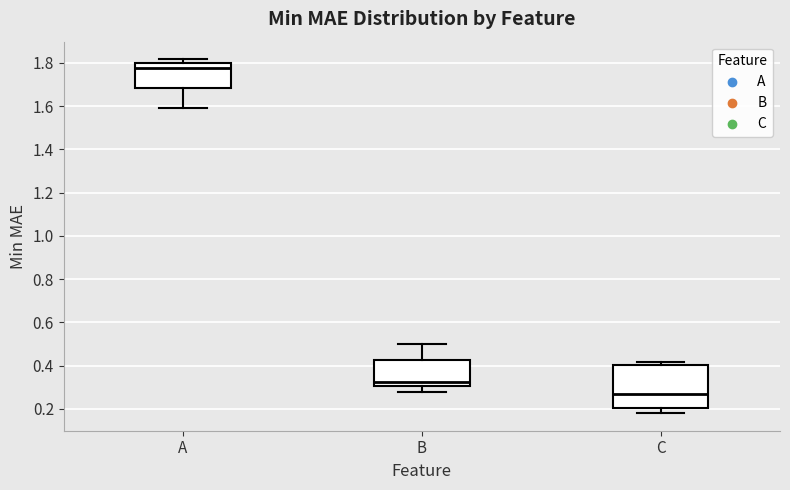

Where is the lower edge of the box for C on the y-axis? The values are not printed on the chart, so give them approximately, as read against the axis.

0.20